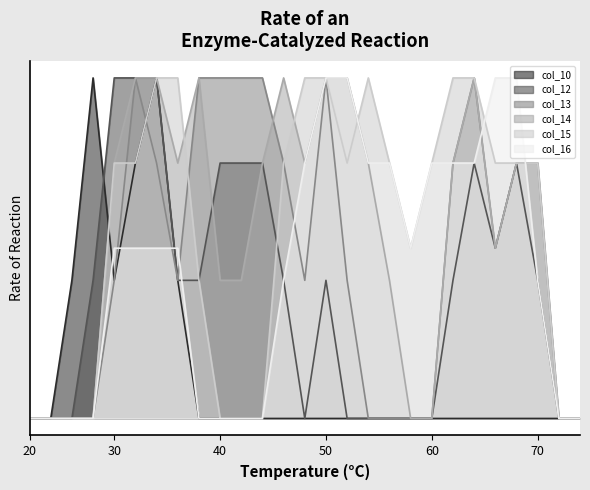

Which series has the largest total across all categories?

col_14